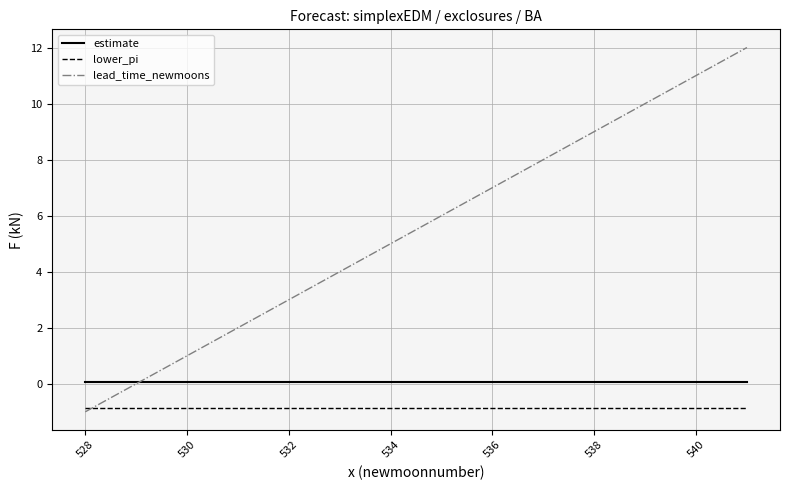

Rank the series by their maximum value, from lowest to highest.

lower_pi, estimate, lead_time_newmoons